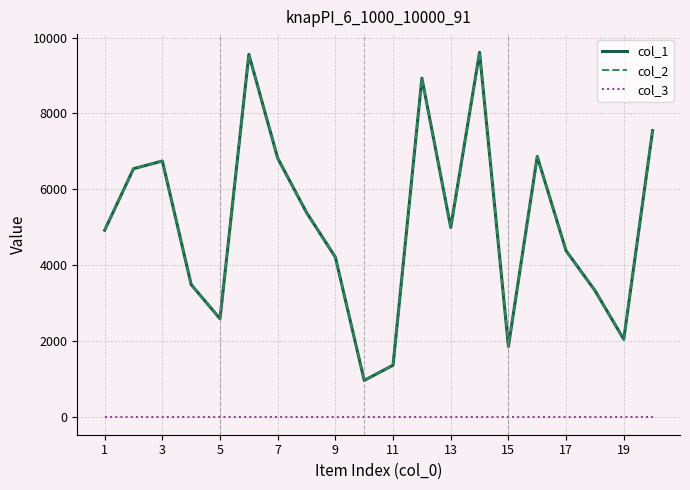

Which series has the widest spread of values?

col_1